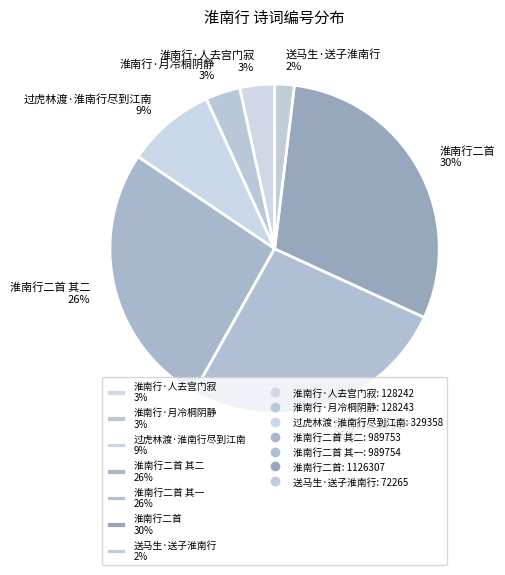

The 淮南行·人去宫门寂 3% slice represents 11% of the pie. True or false?

False